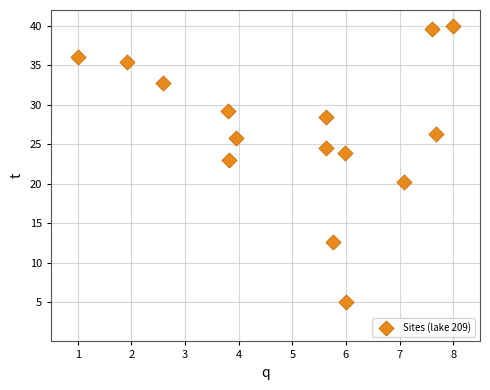

What is the range of X values (max minus min)?

7.0